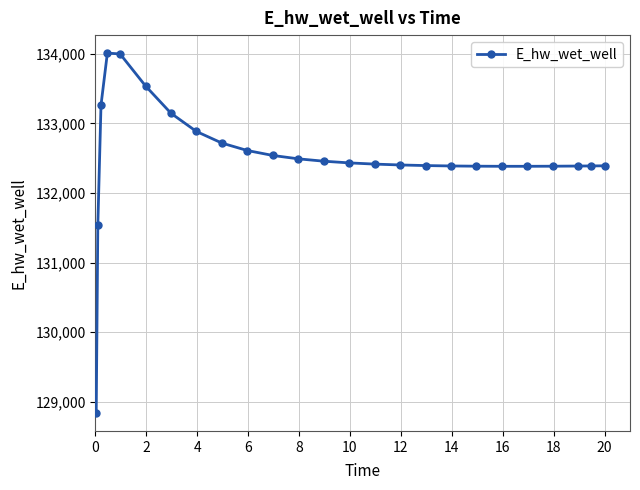

How many data points are above 132416?

13